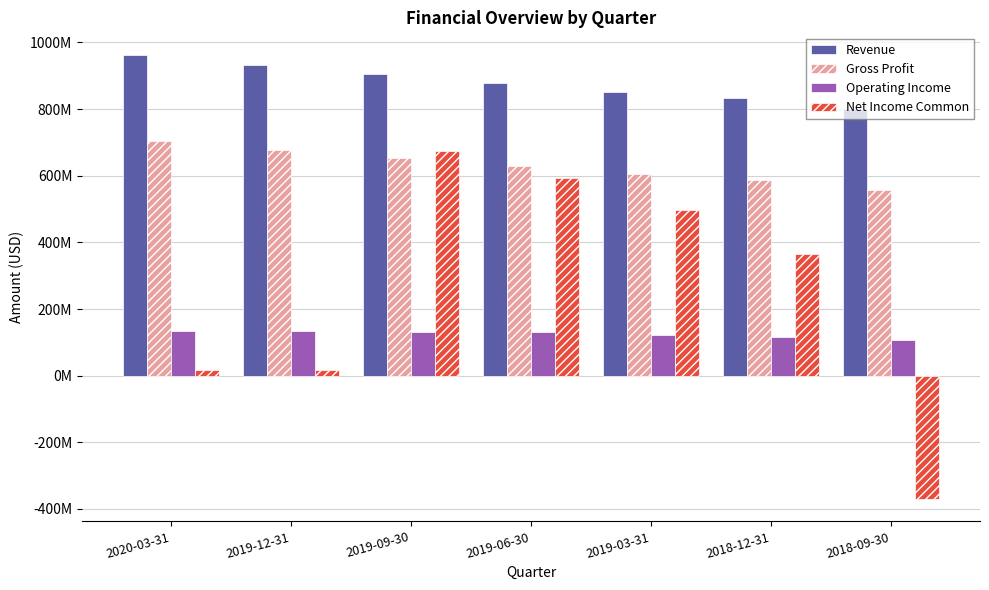

Are the bars grouped side by side (vs. stacked)?

Yes